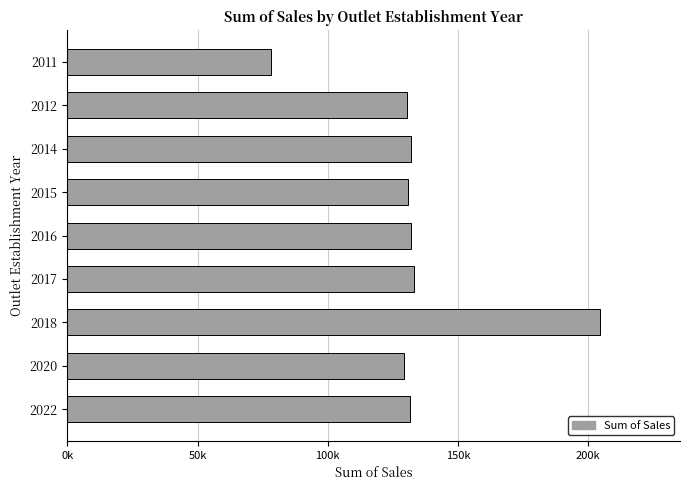

Are the bars horizontal?

Yes